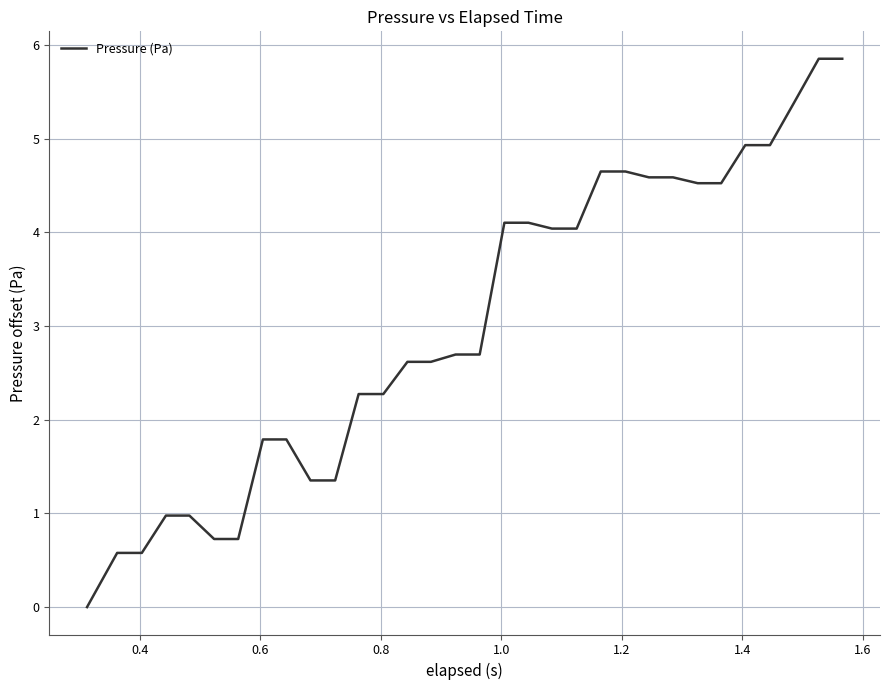

What is the maximum value shown in the chart?

5.9